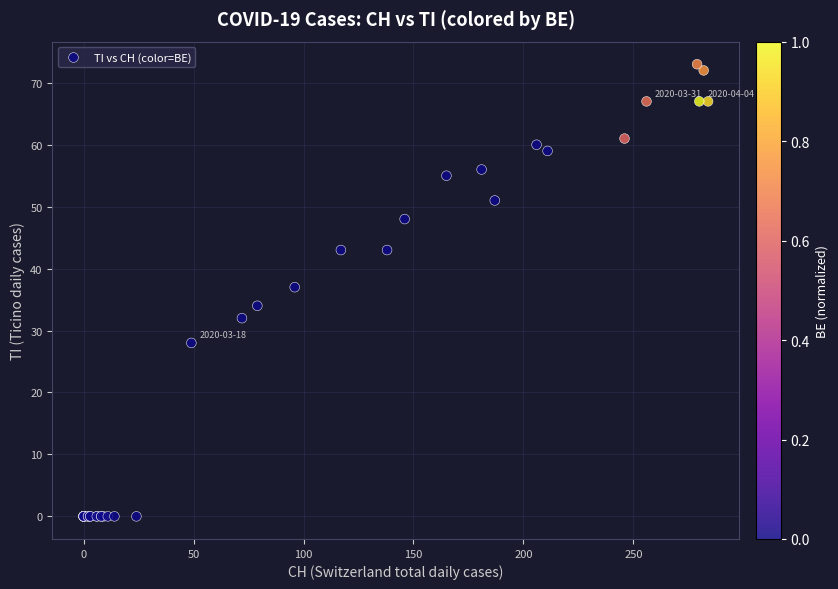

What Y value in the scatter plot is closest to 36?

37